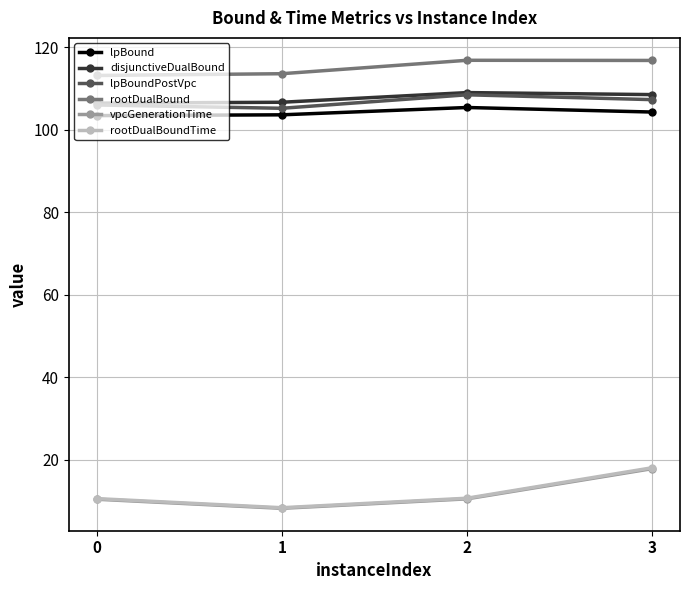

What is the highest value of the disjunctiveDualBound series?

109.0